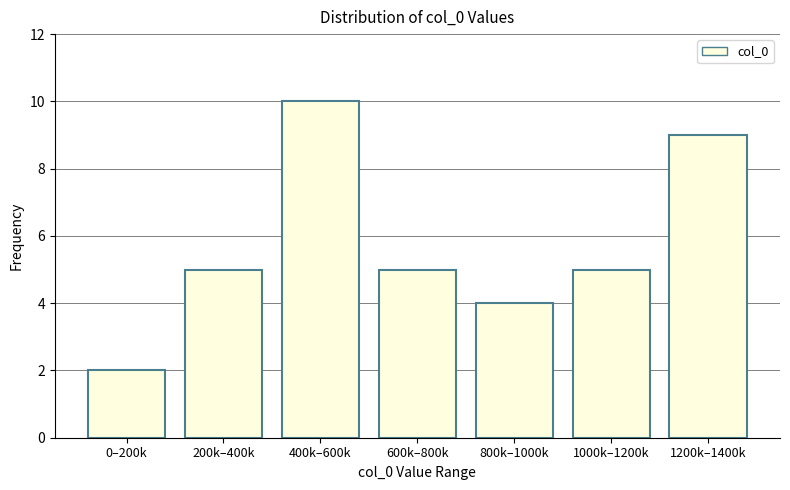

Reading right to left, list all the values displayed in this chart.

1200k–1400k=9	1000k–1200k=5	800k–1000k=4	600k–800k=5	400k–600k=10	200k–400k=5	0–200k=2